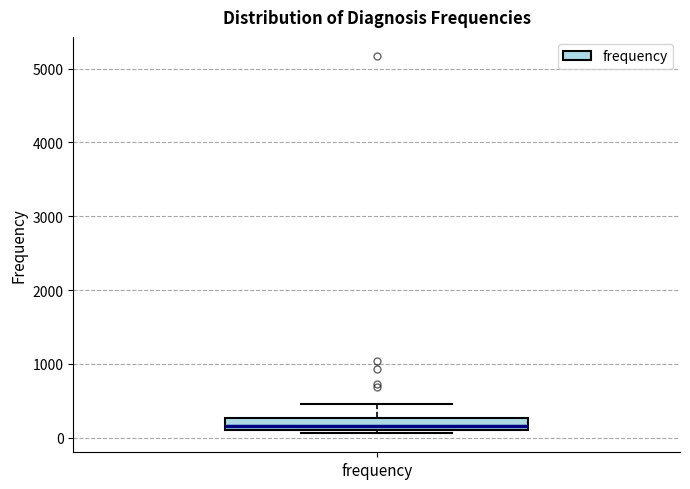

Where is the upper edge of the box for frequency on the y-axis? The values are not printed on the chart, so give them approximately, as read against the axis.

300